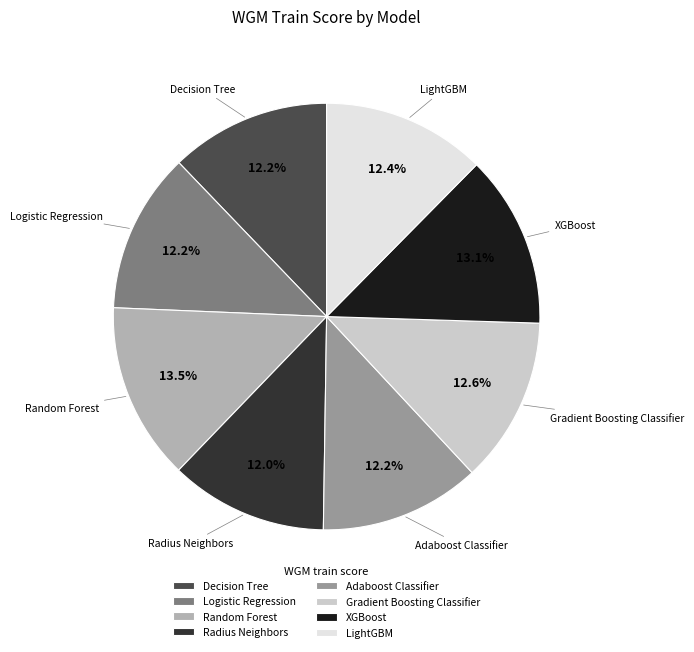

Is there a majority slice in this chart?

No